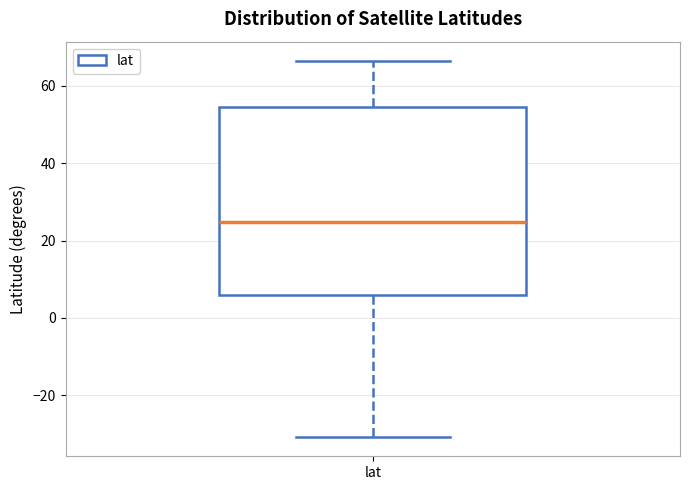

Transcribe this box plot: give where the median line is, the range the box spans, and where the two whiskers end, as read against the y-axis. The values are not printed on the chart, so give them approximately, as read against the axis.

median 24, box 6 to 54, whiskers -30 to 66